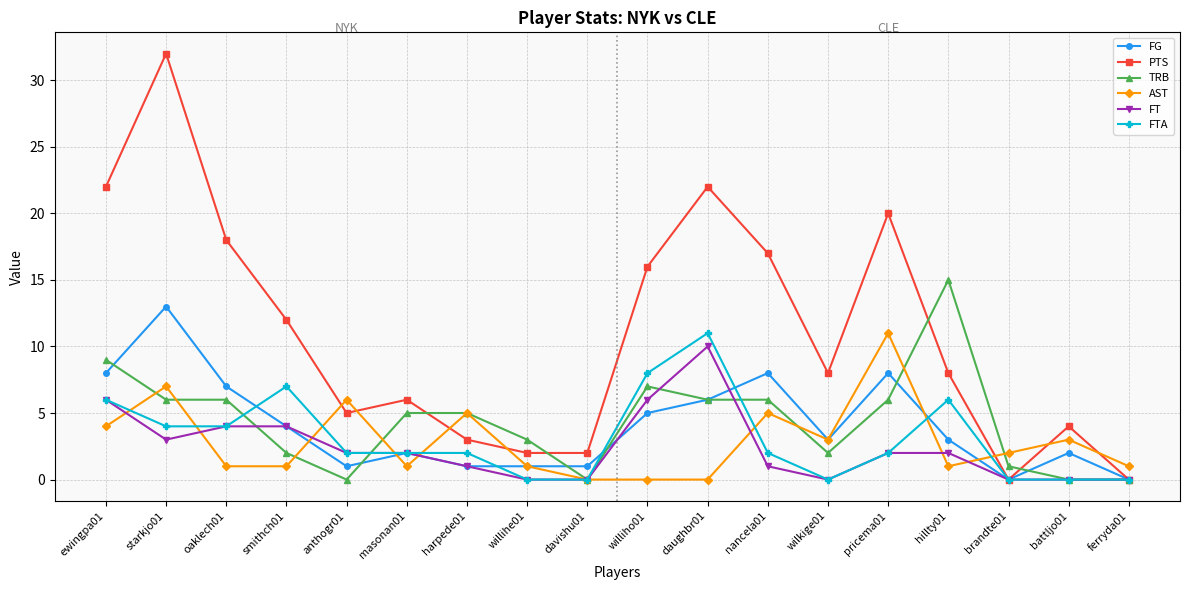

What is the maximum value shown in the chart?

32